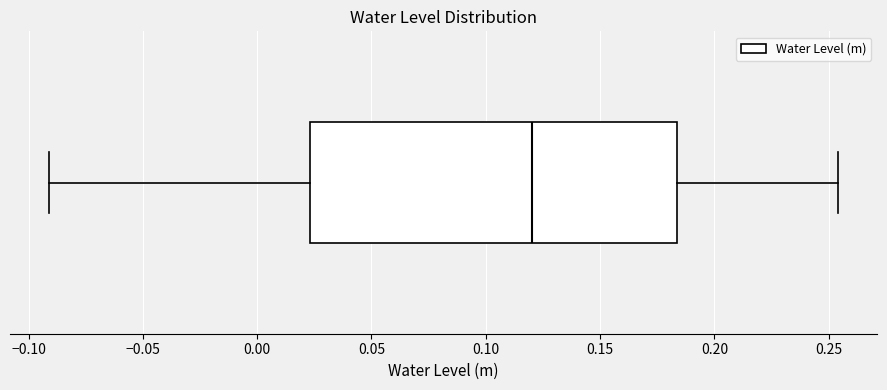

Read this box plot against the x-axis: the position of the median line, the range covered by the box, and the ends of both whiskers. The values are not printed on the chart, so give them approximately, as read against the axis.

median 0.120, box 0.025 to 0.185, whiskers -0.090 to 0.255